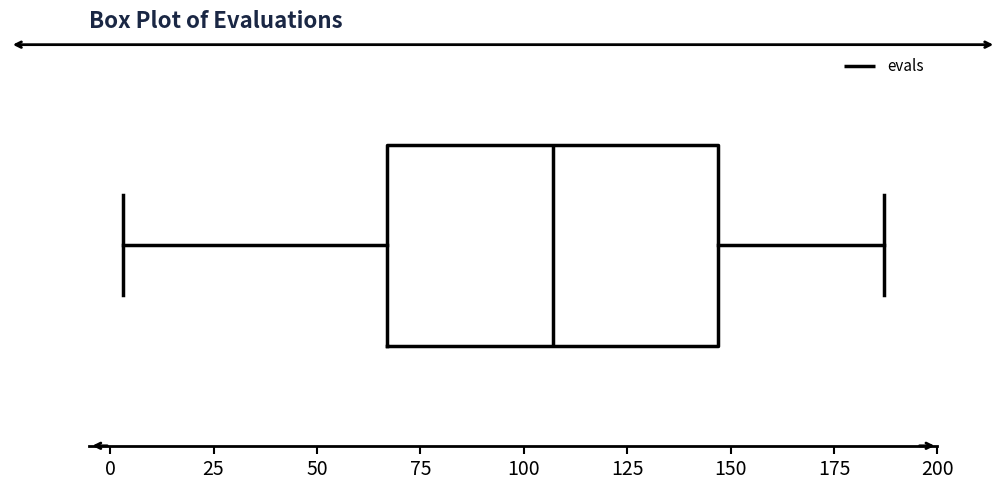

Transcribe this box plot: give where the median line is, the range the box spans, and where the two whiskers end, as read against the x-axis. The values are not printed on the chart, so give them approximately, as read against the axis.

median 105, box 65 to 145, whiskers 5 to 185